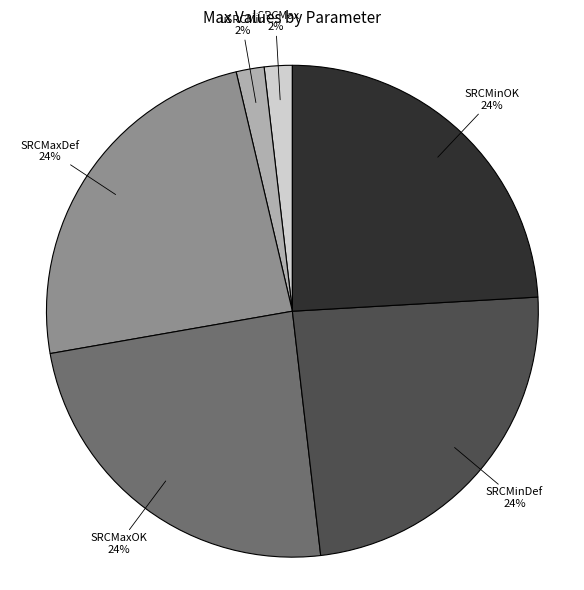

Between SRCMinOK and uSRCMin, which is larger?

SRCMinOK